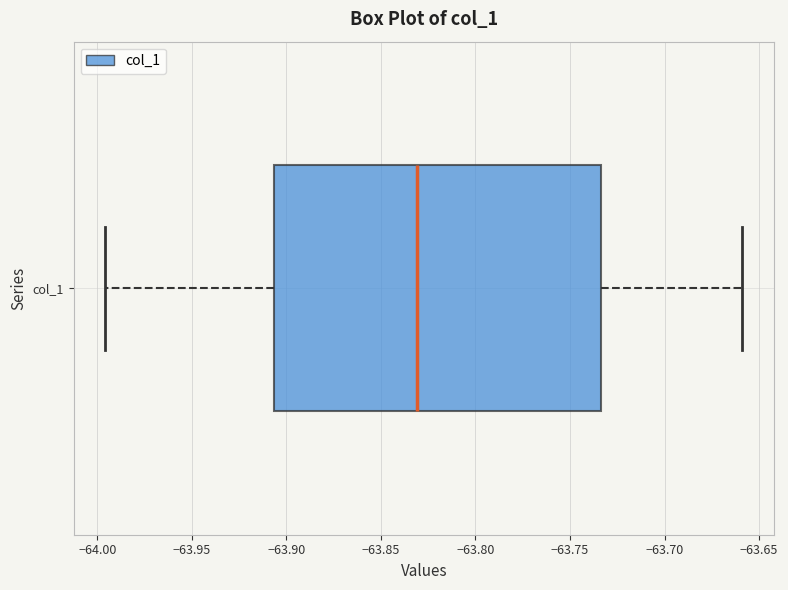

Where does the median line of the box for col_1 sit on the x-axis? The values are not printed on the chart, so give them approximately, as read against the axis.

-63.830